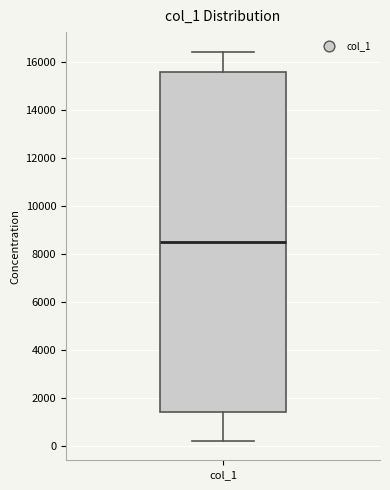

Read this box plot against the y-axis: the position of the median line, the range covered by the box, and the ends of both whiskers. The values are not printed on the chart, so give them approximately, as read against the axis.

median 8600, box 1400 to 15600, whiskers 200 to 16400